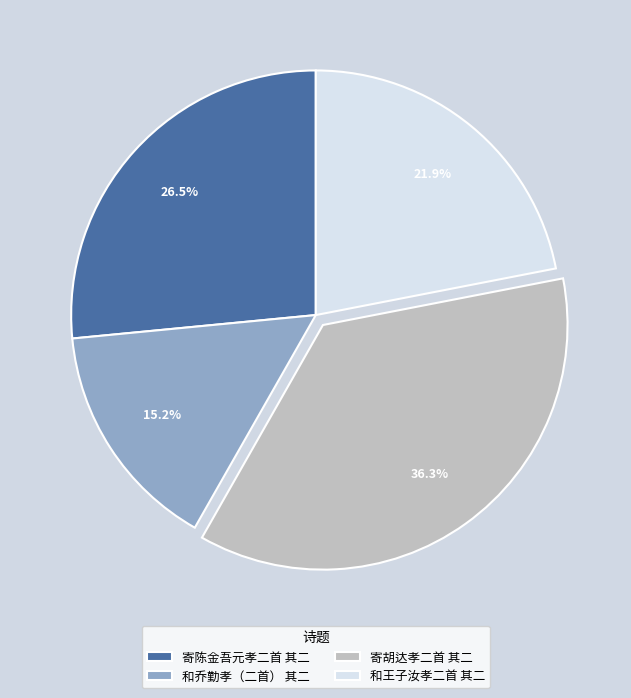

Which slice is the largest?

寄胡达孝二首 其二